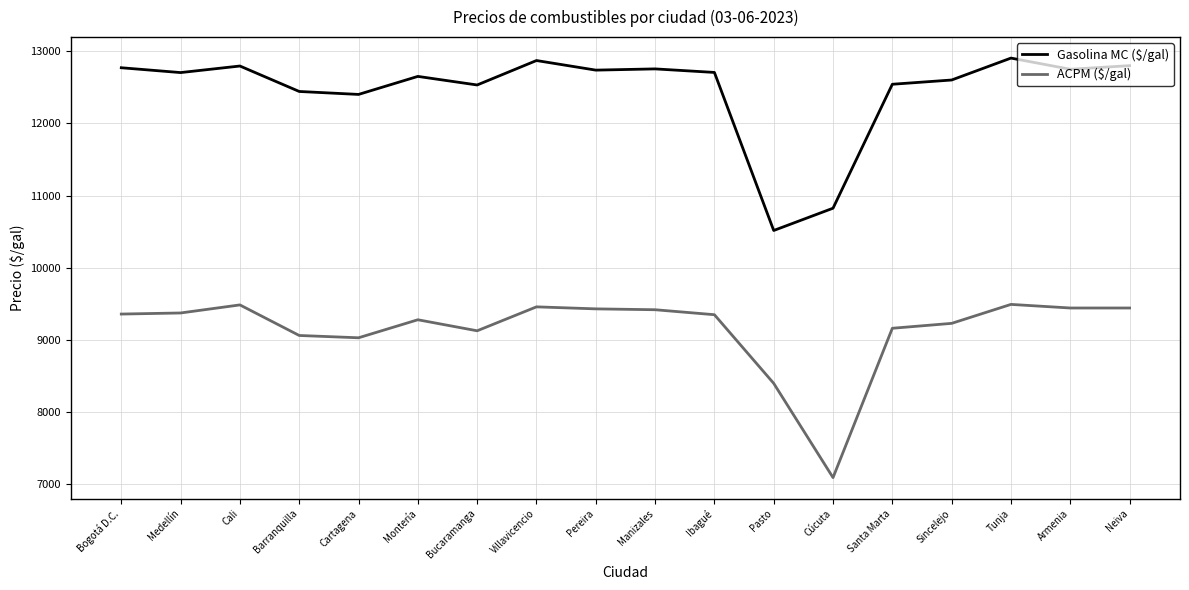

Between Sincelejo and Tunja, which series saw the biggest shift?

Gasolina MC ($/gal)